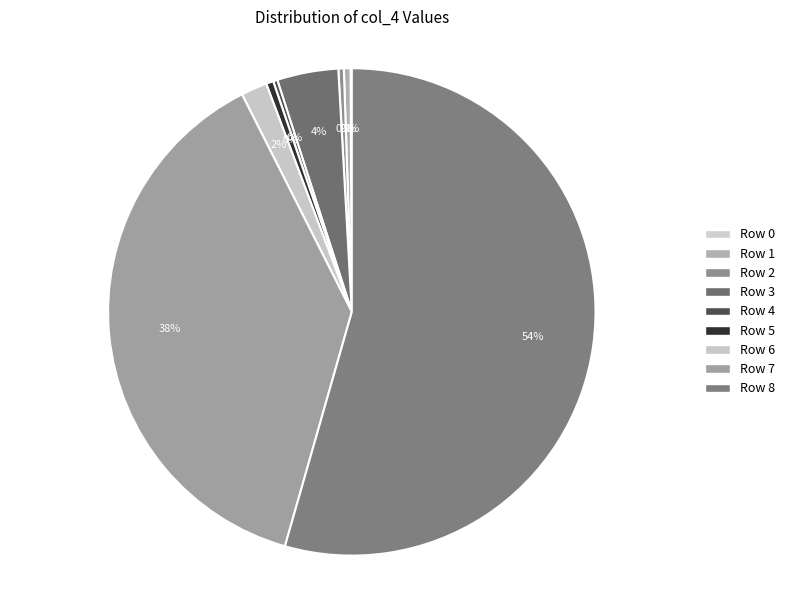

Is there a majority slice in this chart?

Yes